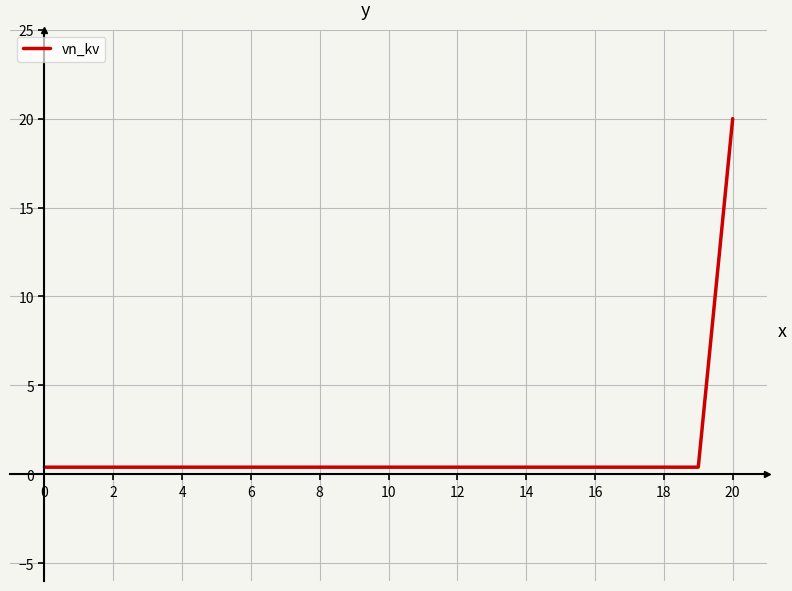

What is the greatest value displayed?

20.0